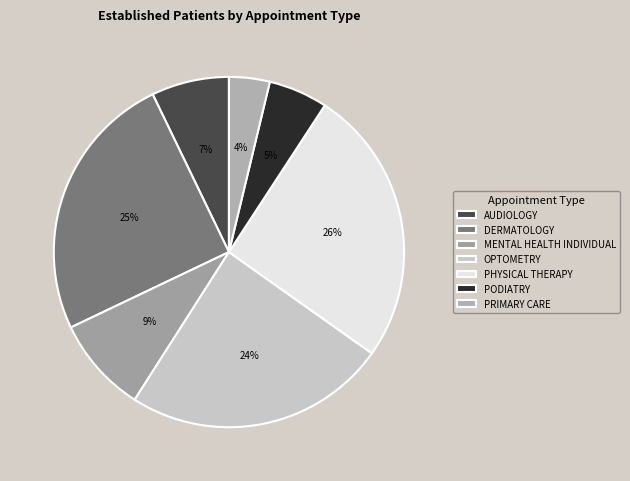

What is the smallest slice in the pie chart?

PRIMARY CARE